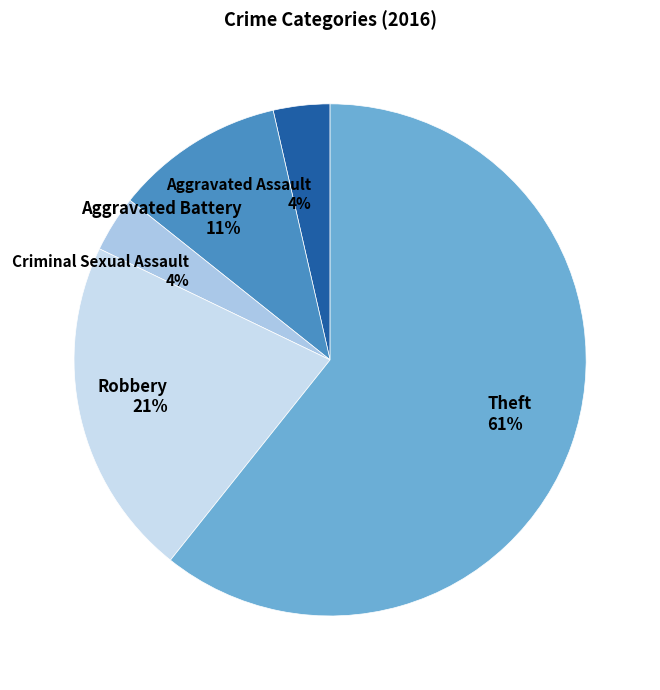

Do Aggravated Battery 11% and Theft 61% together represent more than half of the pie?

Yes